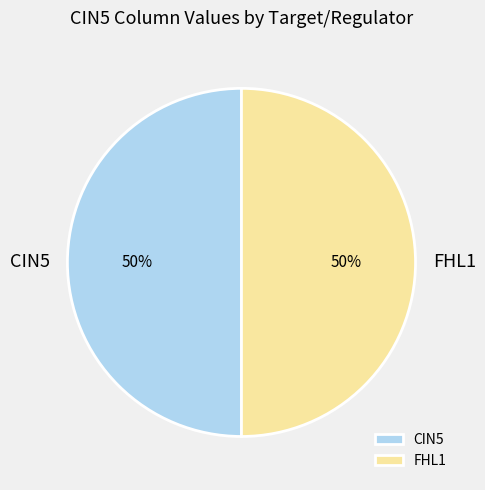

To the nearest percent, what is the combined percentage of FHL1 and CIN5?

100%